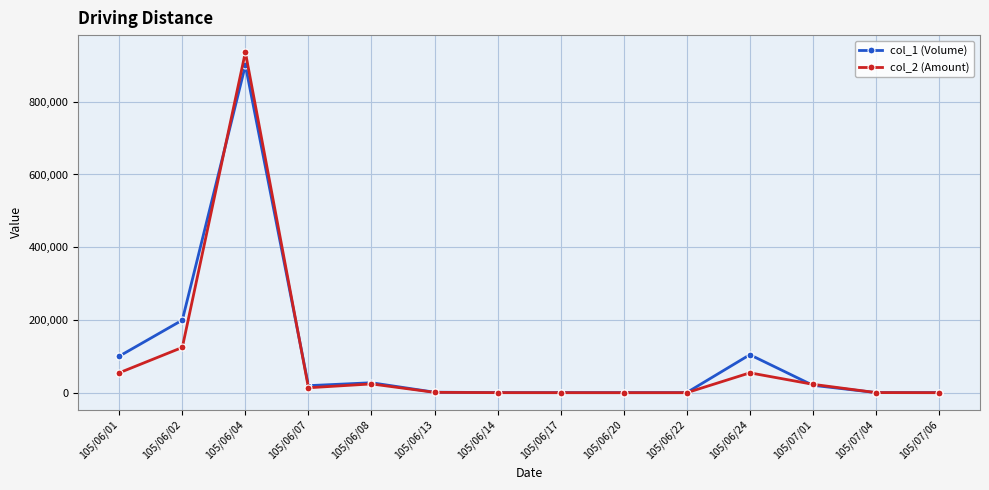

At which category does col_2 (Amount) reach its first local peak?

105/06/04